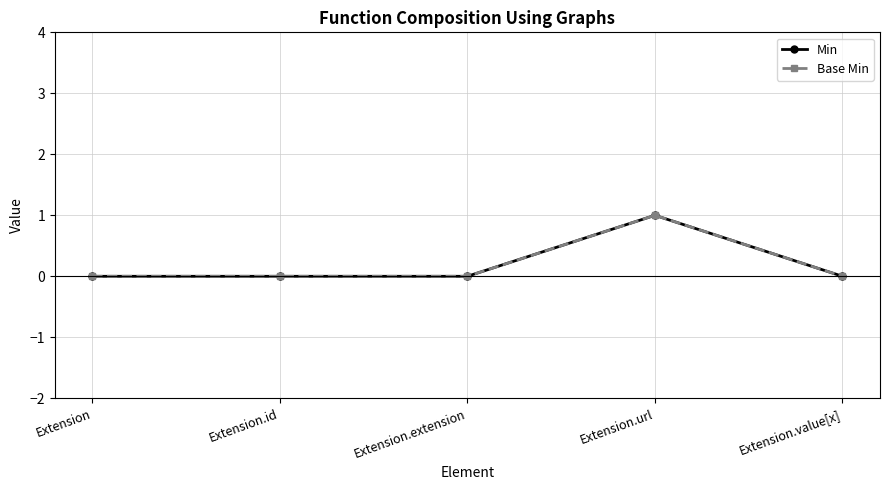

Does the chart have visible grid lines?

Yes